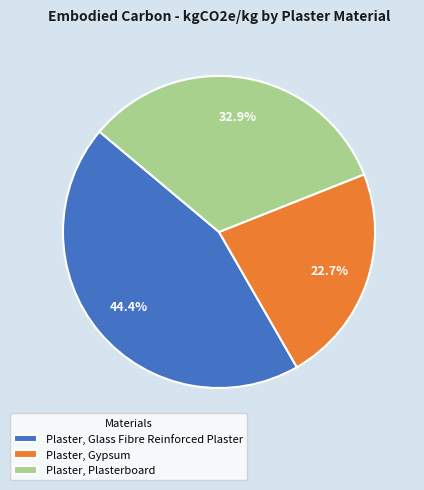

Is there a majority slice in this chart?

No